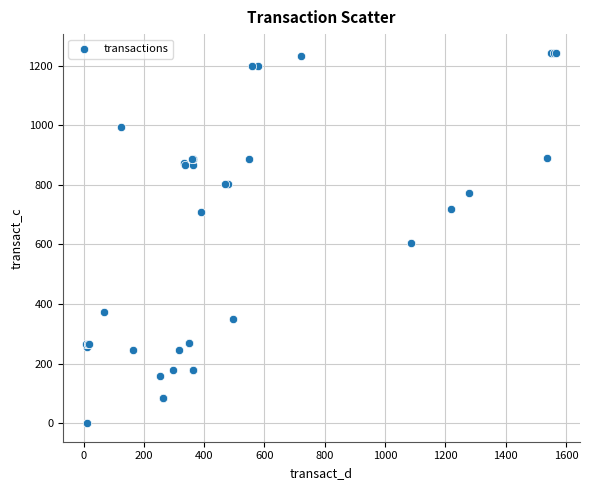

What Y value in the scatter plot is closest to 621?

604.3